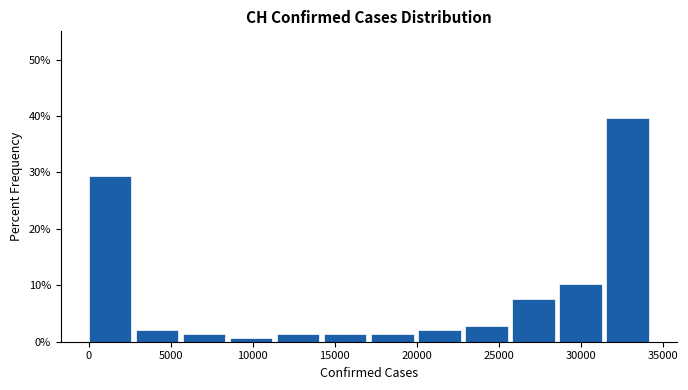

Reading left to right, list every bar in this chart as the range it spans on the x-axis followed by its height. Neither the bar edges nor the heights are printed on the chart, so give them approximately, as read against the axes.

0 to 3000: 29
3000 to 5500: 2
5500 to 8500: 1
8500 to 11500: under 1
11500 to 14500: 1
14500 to 17000: 1
17000 to 20000: 1
20000 to 23000: 2
23000 to 26000: 3
26000 to 28500: 8
28500 to 31500: 10
31500 to 34500: 40